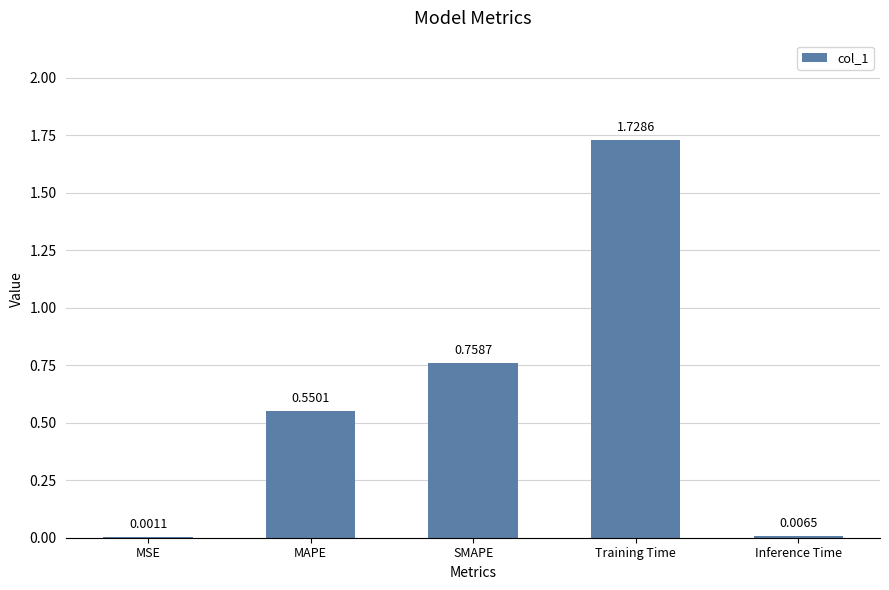

What is the ratio of the value at SMAPE to the value at Training Time?

0.4